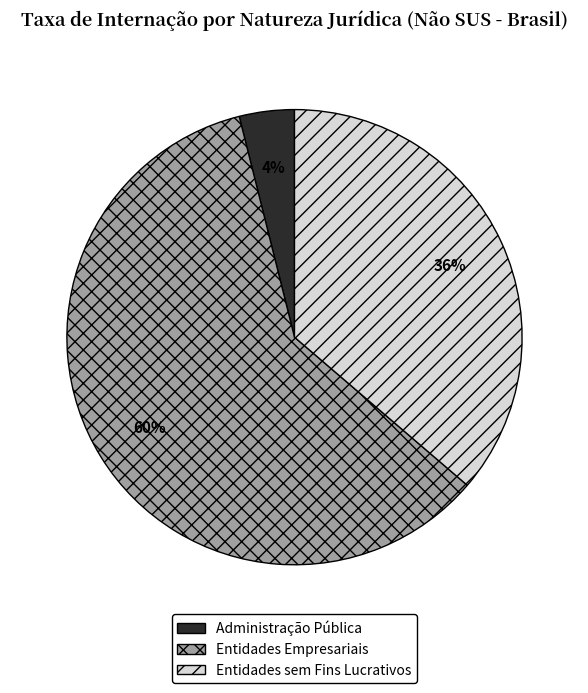

Count the number of slices in the pie.

3